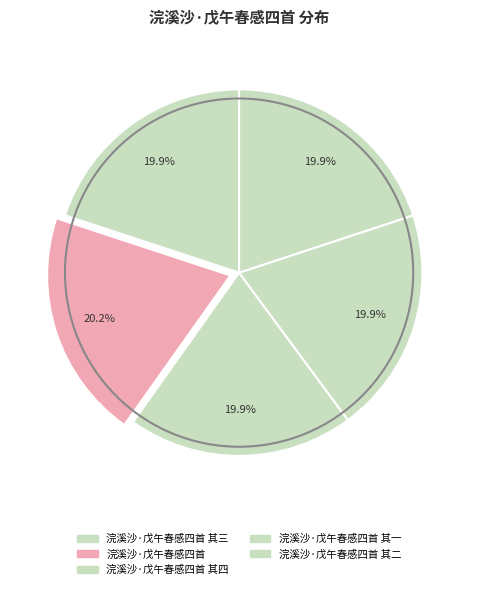

Does any single category account for the majority?

No